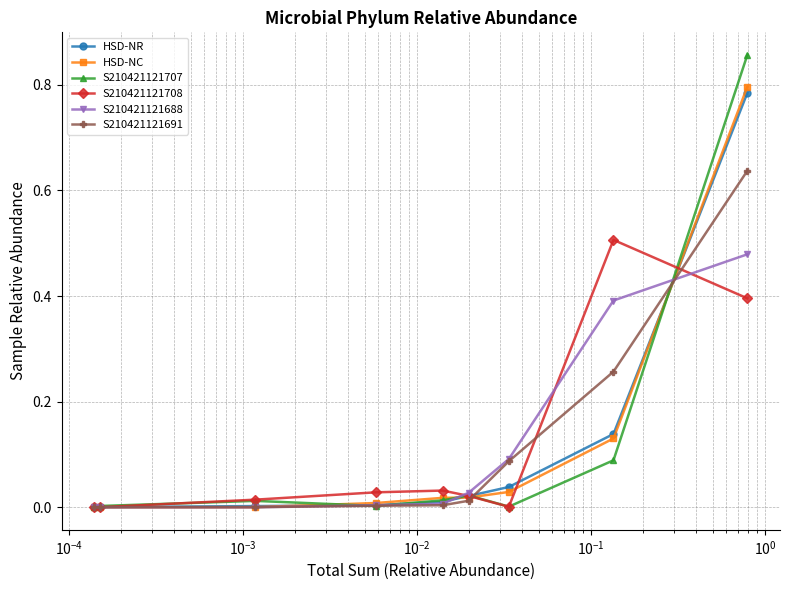

True or false: S210421121708 has more than 1 interior local peaks.

True